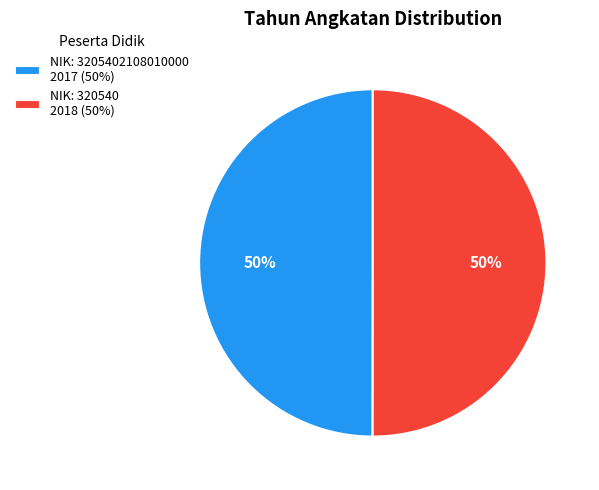

To the nearest percent, what portion does NIK: 3205402108010000 2017 (50%) represent?

50%